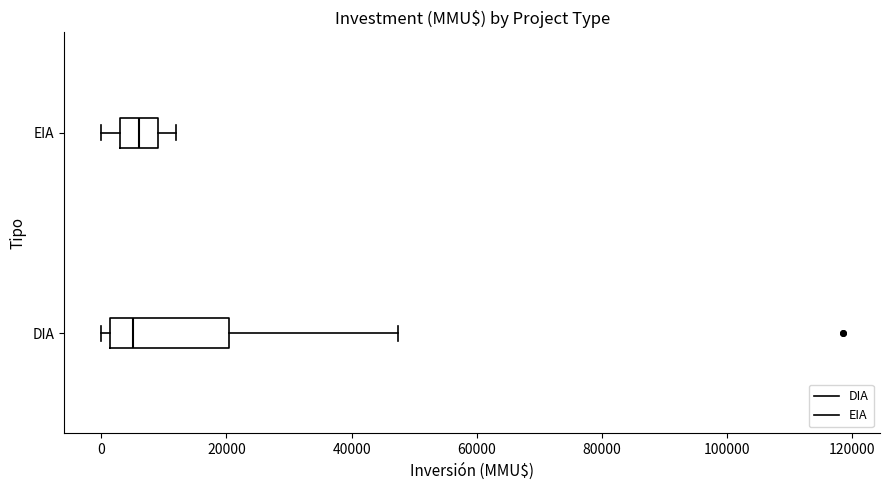

Which box is the widest, from its left edge to its right edge?

DIA